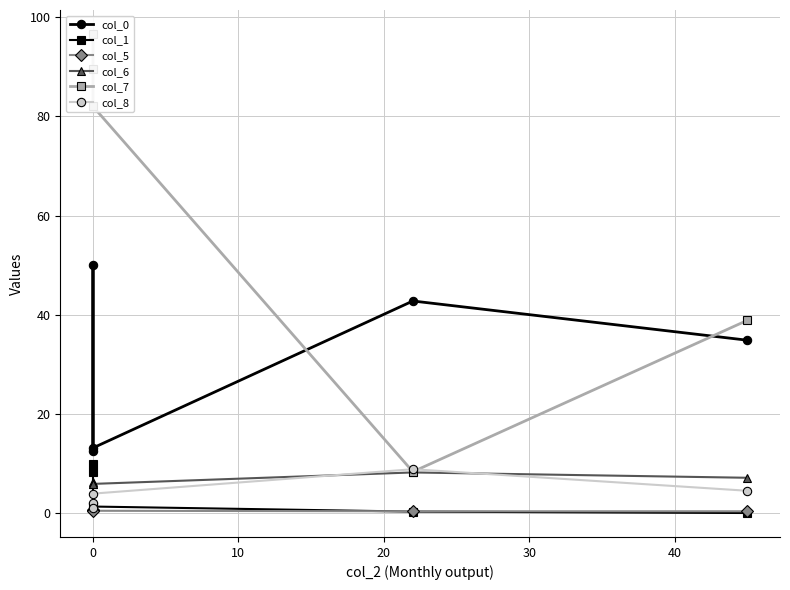

What are all the series names shown in the legend?

col_0, col_1, col_5, col_6, col_7, col_8